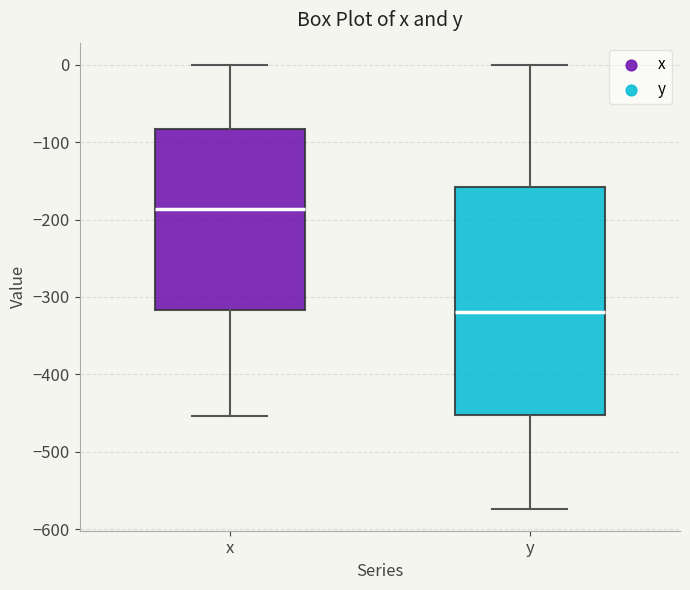

Reading left to right, transcribe this box plot: for each box, give where its median line is, the range the box spans, and where its two whiskers end, as read against the y-axis. The values are not printed on the chart, so give them approximately, as read against the axis.

x: median -190, box -320 to -80, whiskers -450 to 0
y: median -320, box -450 to -160, whiskers -570 to 0